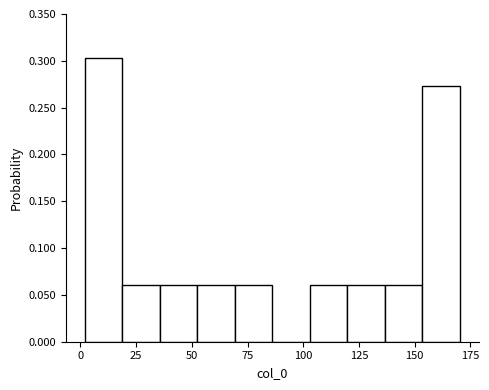

Read against the x-axis, roughly where is the centre of the tallest bar?

10